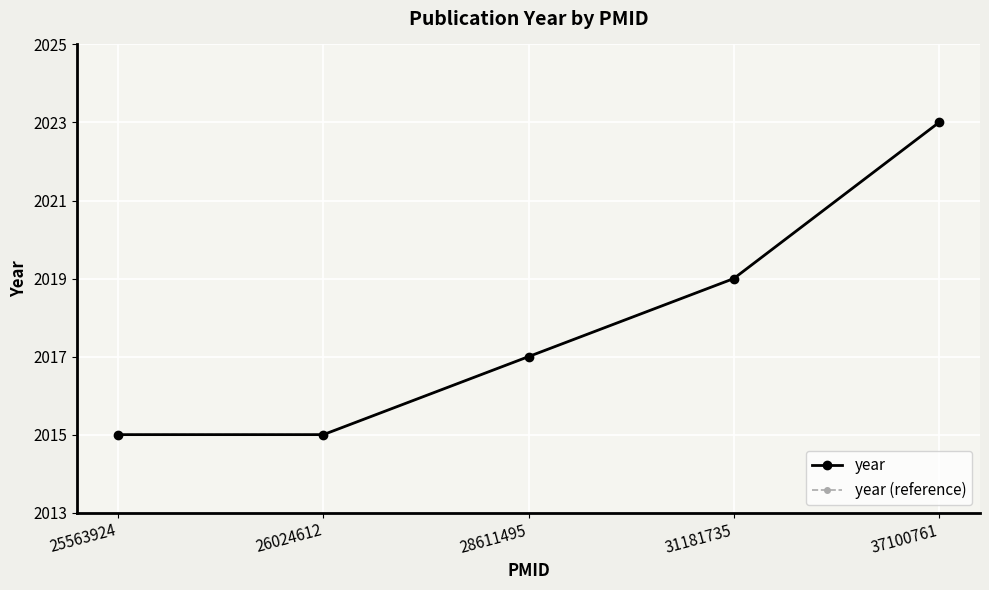

How many year values are between 2015 and 2019?

4